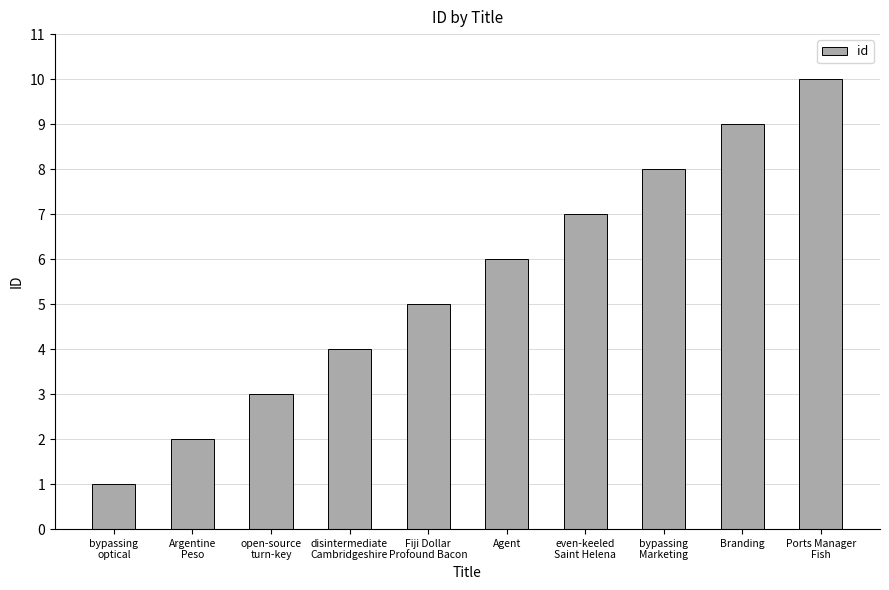

Reading right to left, list all the values displayed in this chart.

Ports Manager
Fish=10	Branding=9	bypassing
Marketing=8	even-keeled
Saint Helena=7	Agent=6	Fiji Dollar
Profound Bacon=5	disintermediate
Cambridgeshire=4	open-source
turn-key=3	Argentine
Peso=2	bypassing
optical=1